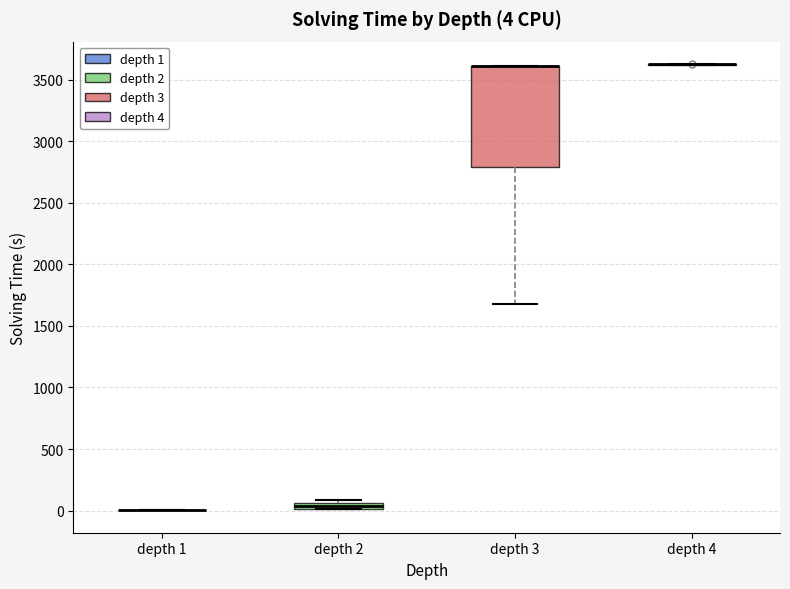

Which box is the tallest, from its lower edge to its upper edge?

depth 3